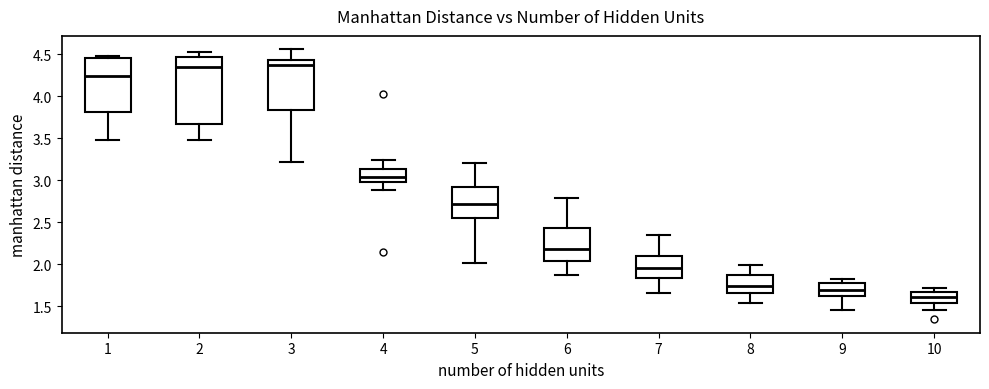

Where is the upper edge of the box at x = 4 on the y-axis? The values are not printed on the chart, so give them approximately, as read against the axis.

3.15